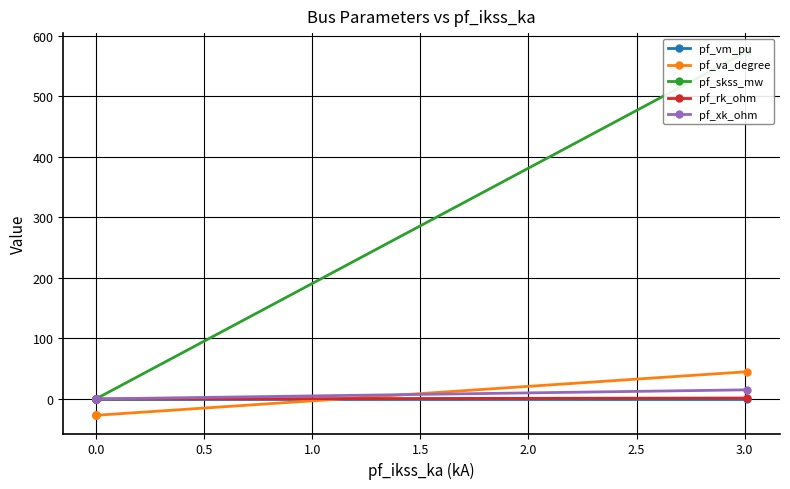

Does the chart have visible grid lines?

Yes